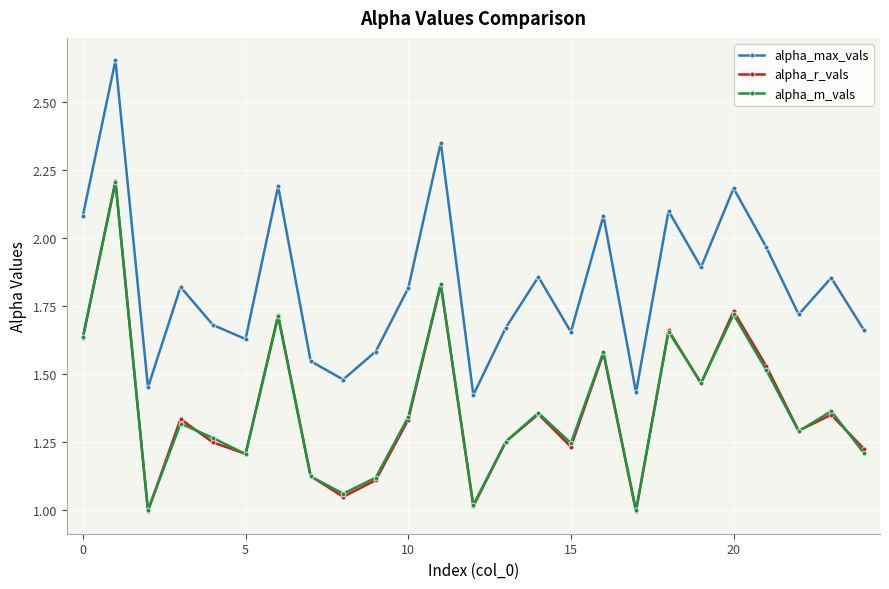

How many interior local valleys does the alpha_max_vals series have?

8